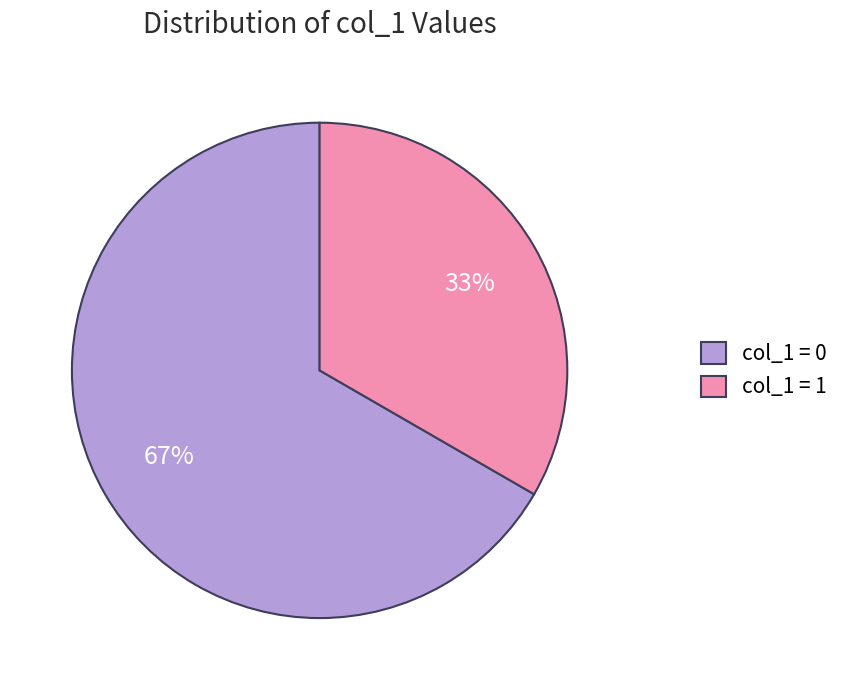

How many slices are in this pie chart?

2